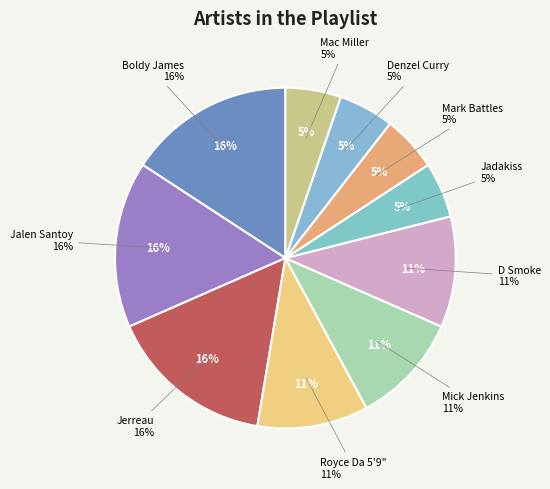

How many segments does this pie chart have?

10